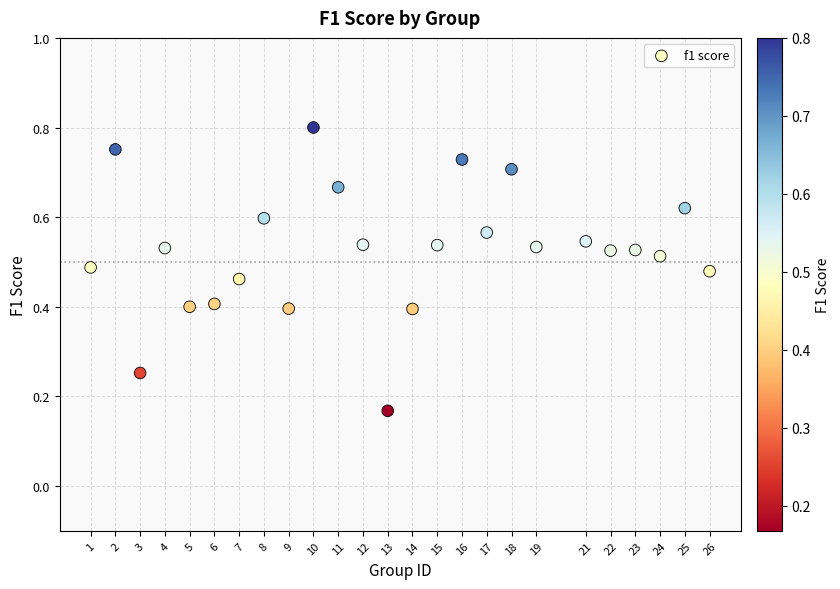

What is the range of X values (max minus min)?

25.0